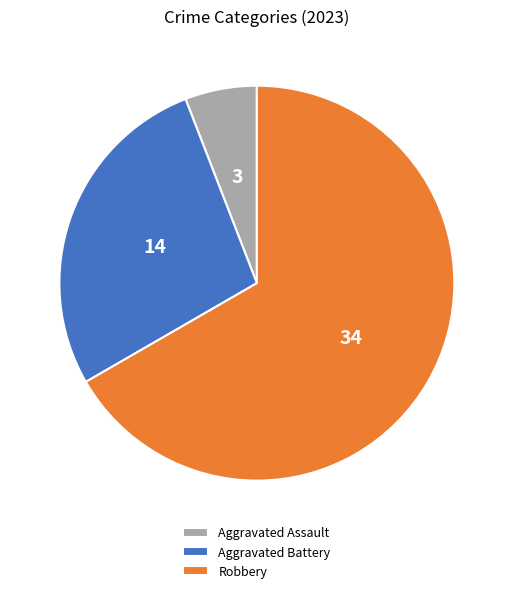

Which has a higher value, Aggravated Assault or Robbery?

Robbery